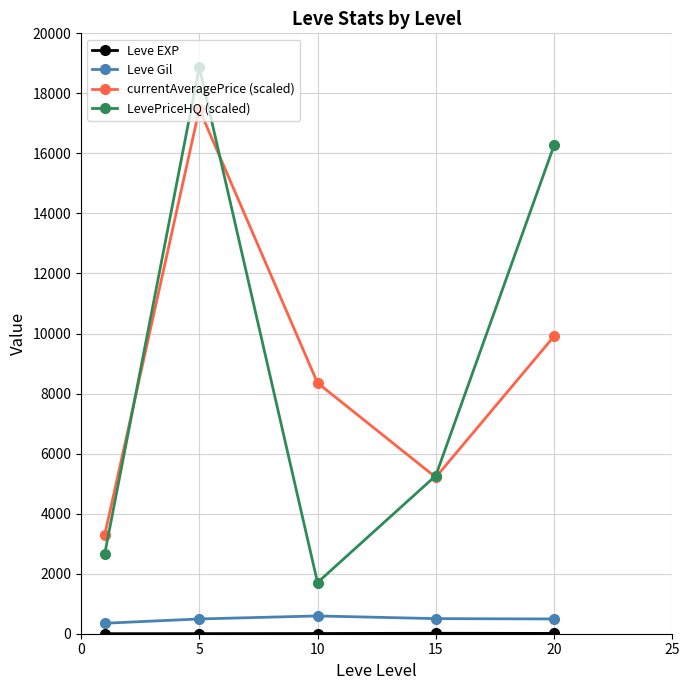

Which series has the widest spread of values?

LevePriceHQ (scaled)